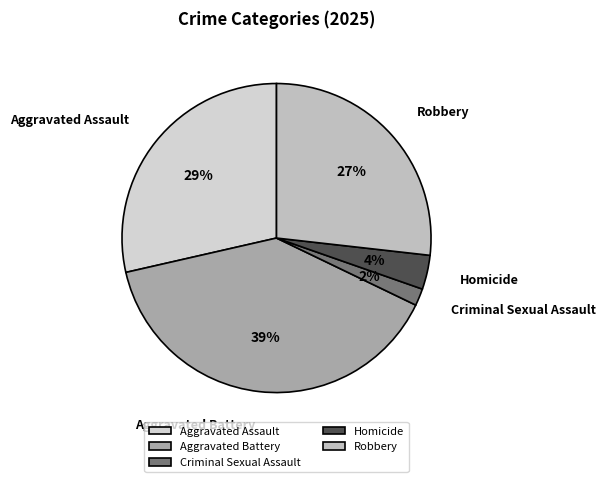

Do Criminal Sexual Assault and Robbery together represent more than half of the pie?

No